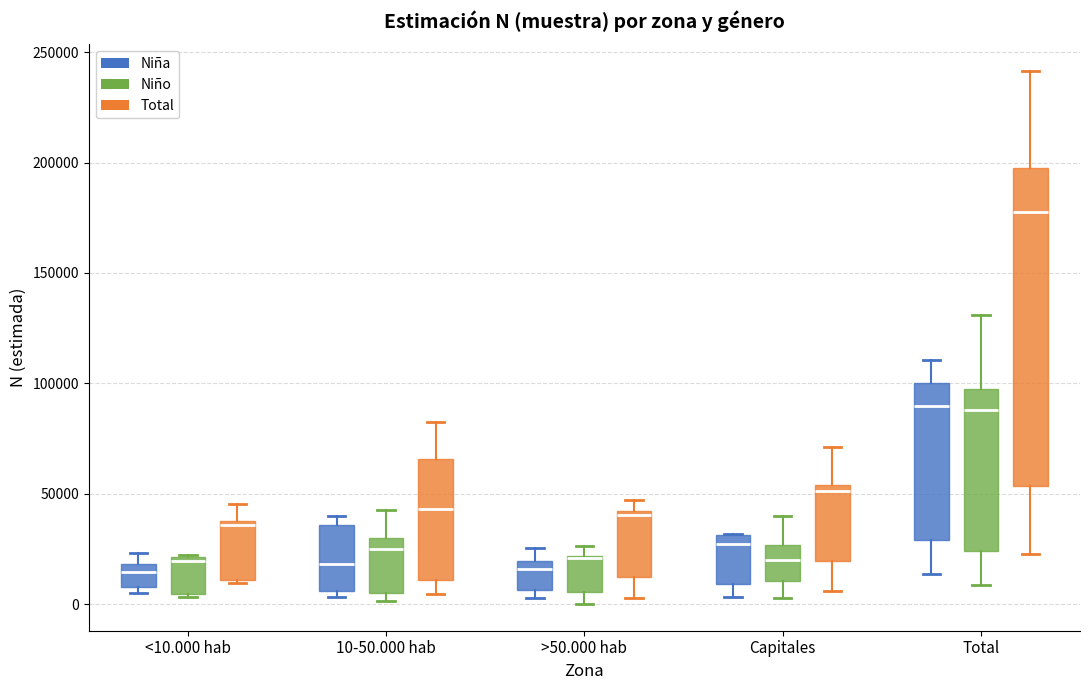

Reading left to right, transcribe this box plot: for each box, give where its median line is, the range the box spans, and where its two whiskers end, as read against the y-axis. The values are not printed on the chart, so give them approximately, as read against the axis.

<10.000 hab (Niña): median 15000, box 10000 to 20000, whiskers 5000 to 25000
<10.000 hab (Niño): median 20000 (just below the box's upper edge), box 5000 to 20000, whiskers 5000 to 20000
<10.000 hab (Total): median 35000, box 10000 to 40000, whiskers 10000 to 45000
10-50.000 hab (Niña): median 20000, box 5000 to 35000, whiskers 5000 (just below the box's lower edge) to 40000
10-50.000 hab (Niño): median 25000, box 5000 to 30000, whiskers 0 to 45000
10-50.000 hab (Total): median 45000, box 10000 to 65000, whiskers 5000 to 80000
>50.000 hab (Niña): median 15000, box 5000 to 20000, whiskers 5000 (just below the box's lower edge) to 25000
>50.000 hab (Niño): median 20000 (drawn on the box's upper edge), box 5000 to 20000, whiskers 0 to 25000
>50.000 hab (Total): median 40000 (just below the box's upper edge), box 10000 to 40000, whiskers 5000 to 45000
Capitales (Niña): median 25000, box 10000 to 30000, whiskers 5000 to 30000
Capitales (Niño): median 20000, box 10000 to 25000, whiskers 5000 to 40000
Capitales (Total): median 50000, box 20000 to 55000, whiskers 5000 to 70000
Total (Niña): median 90000, box 30000 to 100000, whiskers 15000 to 110000
Total (Niño): median 90000, box 25000 to 95000, whiskers 10000 to 130000
Total (Total): median 180000, box 55000 to 200000, whiskers 25000 to 240000